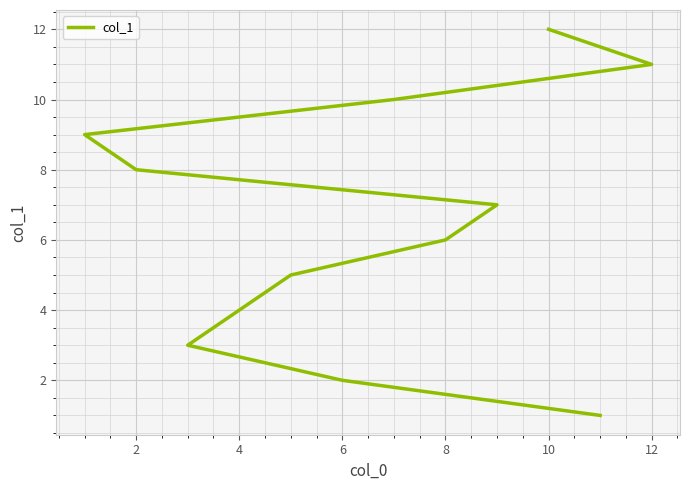

What is the difference between the maximum and minimum values?

11